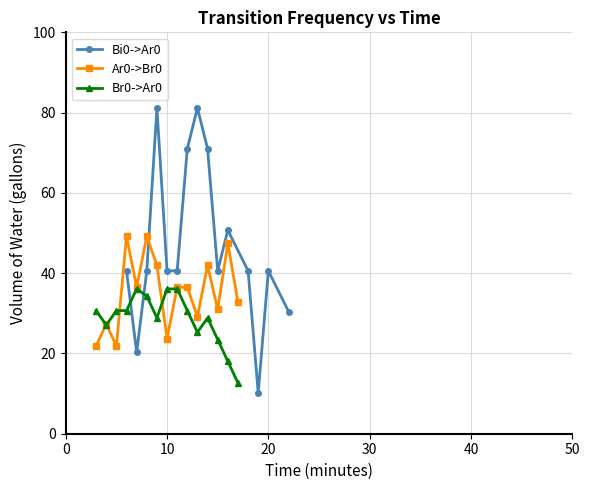

What is the value of the Ar0->Br0 point at the 3rd from the left?

21.9